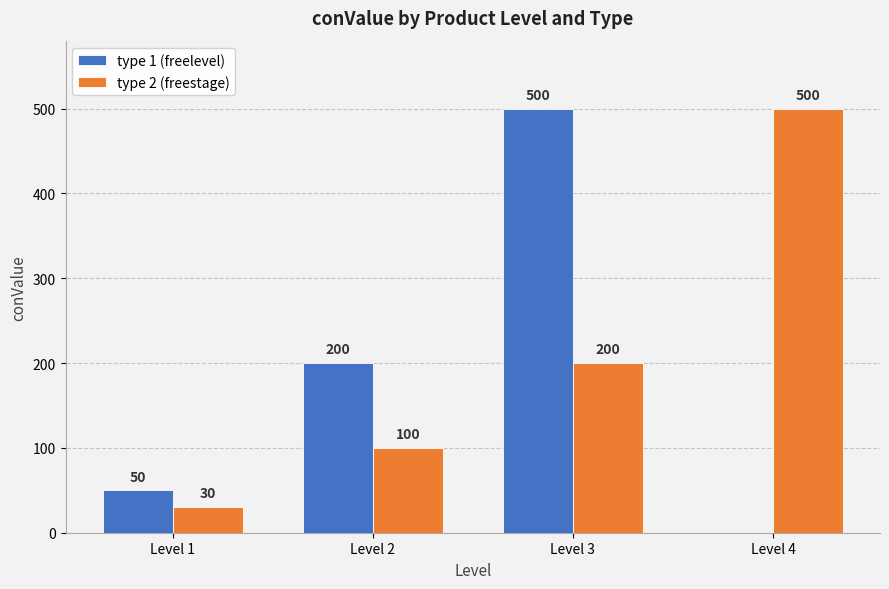

Reading left to right, list all the values displayed in this chart.

type 1 (freelevel): 50	200	500	0
type 2 (freestage): 30	100	200	500